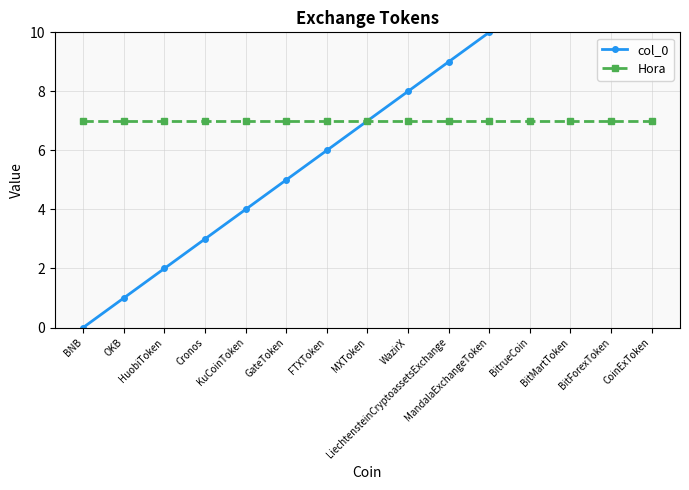

Reading right to left, transcribe all the data shown in this chart.

col_0: 14	13	12	11	10	9	8	7	6	5	4	3	2	1	0
Hora: 7	7	7	7	7	7	7	7	7	7	7	7	7	7	7